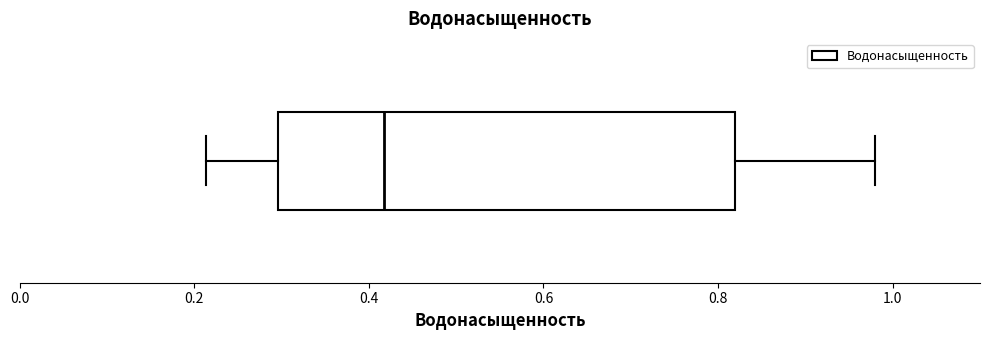

Transcribe this box plot: give where the median line is, the range the box spans, and where the two whiskers end, as read against the x-axis. The values are not printed on the chart, so give them approximately, as read against the axis.

median 0.42, box 0.30 to 0.82, whiskers 0.22 to 0.98